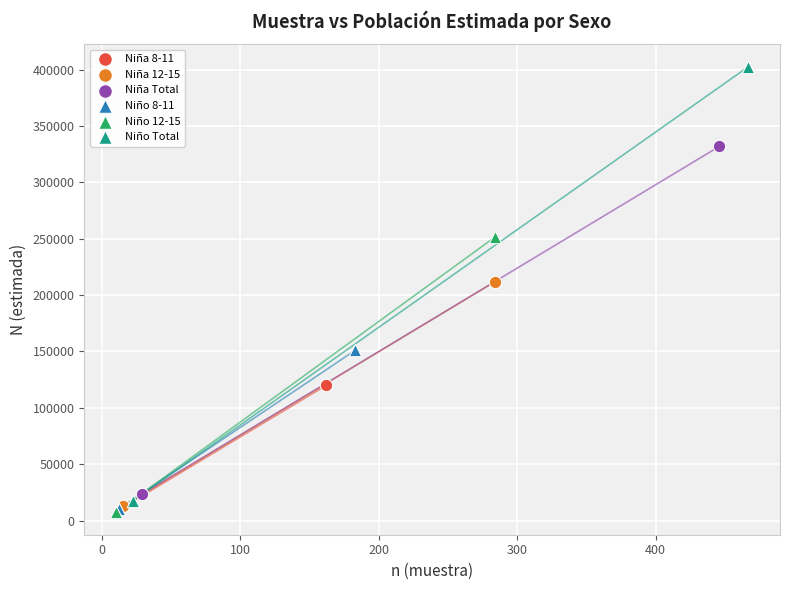

Which series contains the highest Y value?

Niño Total